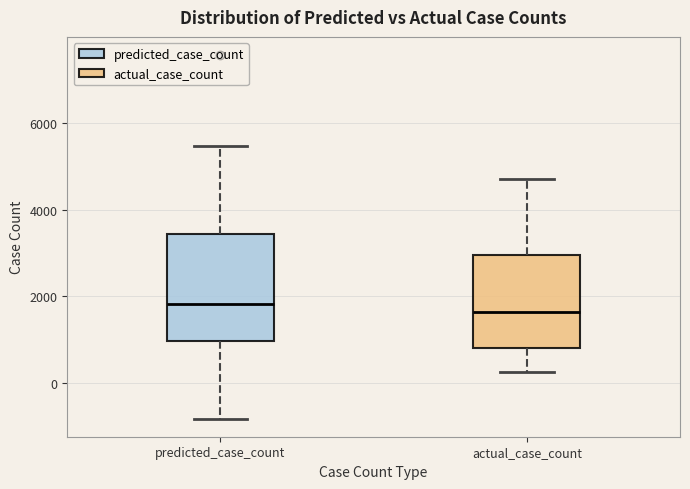

Where does the upper whisker of the box for actual_case_count end on the y-axis? The values are not printed on the chart, so give them approximately, as read against the axis.

4800